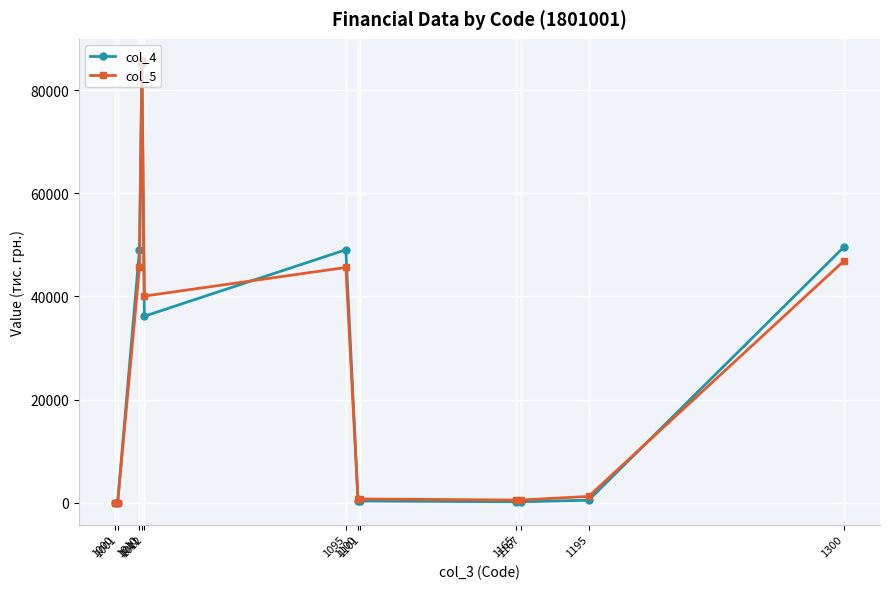

What is the spread (max minus min) of values at 1165?

335.3